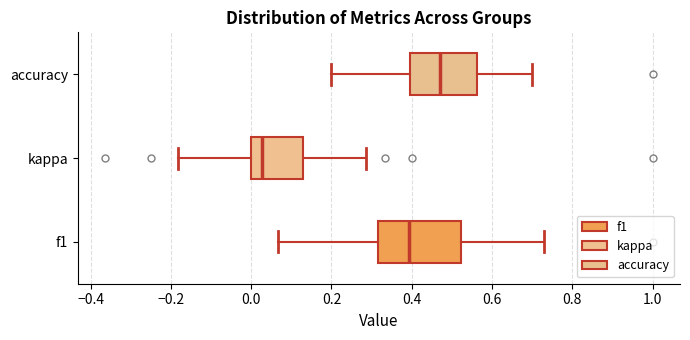

Where does the left whisker of the box for f1 end on the x-axis? The values are not printed on the chart, so give them approximately, as read against the axis.

0.06